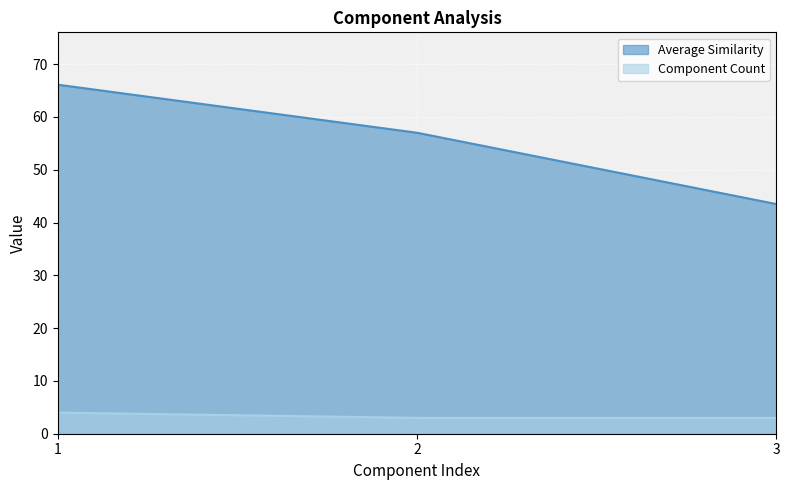

Is it true that Component Count equals 4.0 at 1?

True